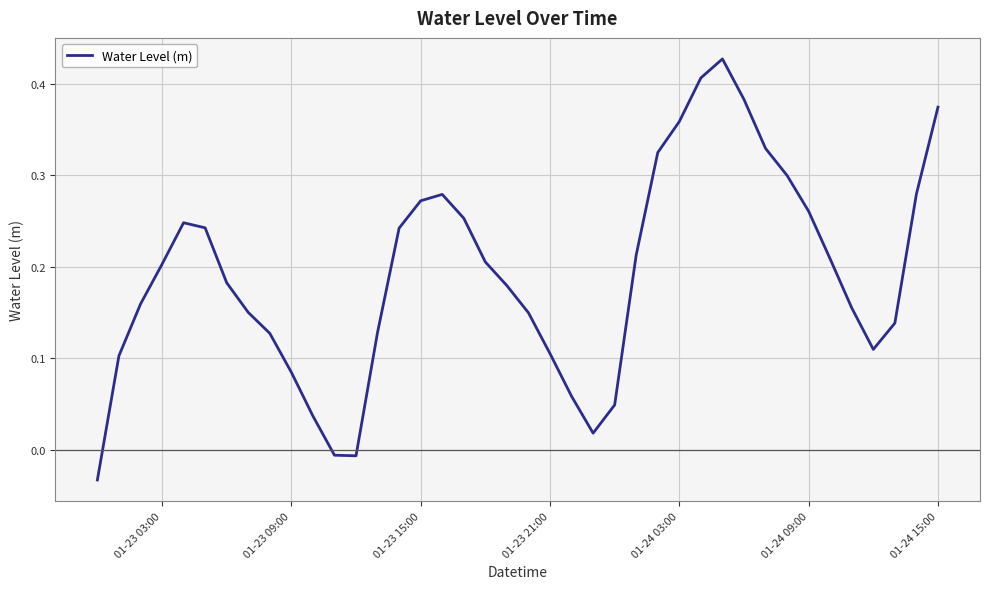

What is the difference between the maximum and minimum values?

0.5